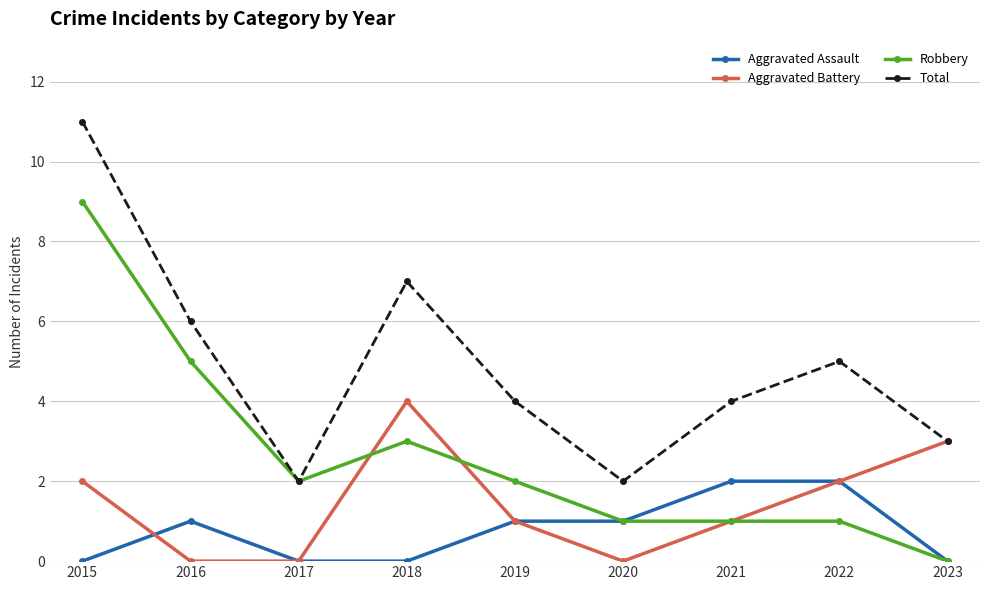

What is the spread (max minus min) of values at 2018?

7